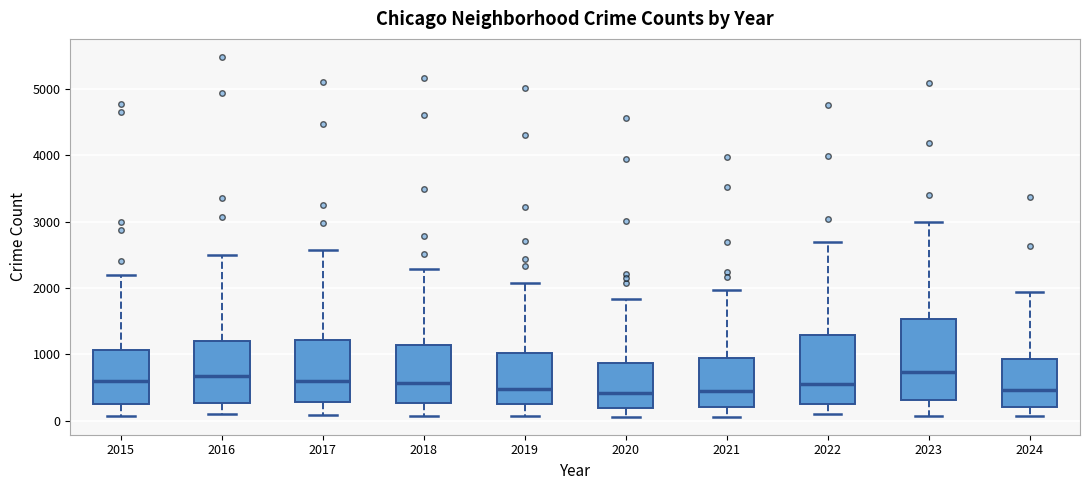

Where does the upper whisker of the box at x = 2015 end on the y-axis? The values are not printed on the chart, so give them approximately, as read against the axis.

2200